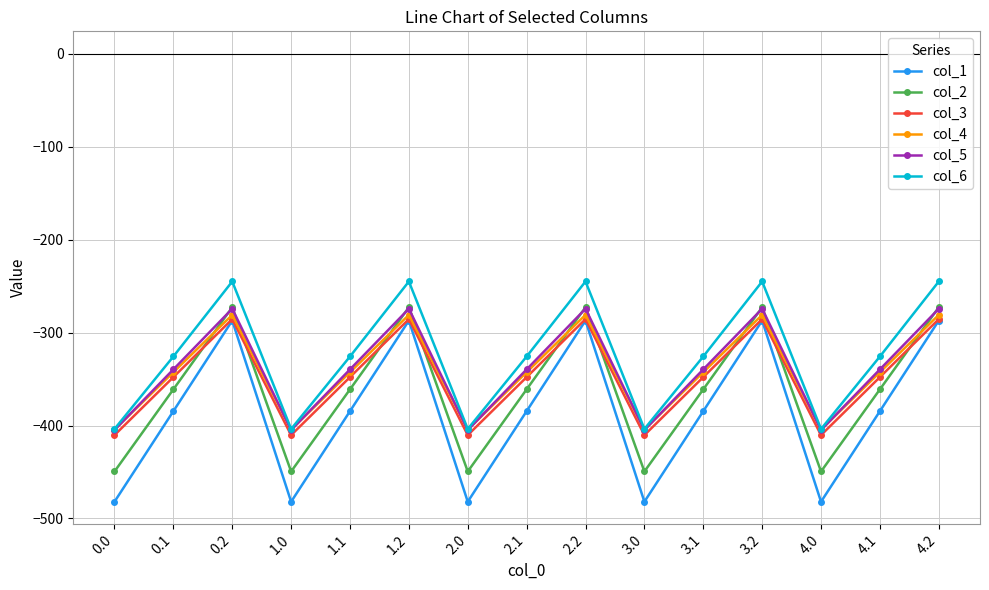

The col_3 series shows -621.0 at 0.0. True or false?

False